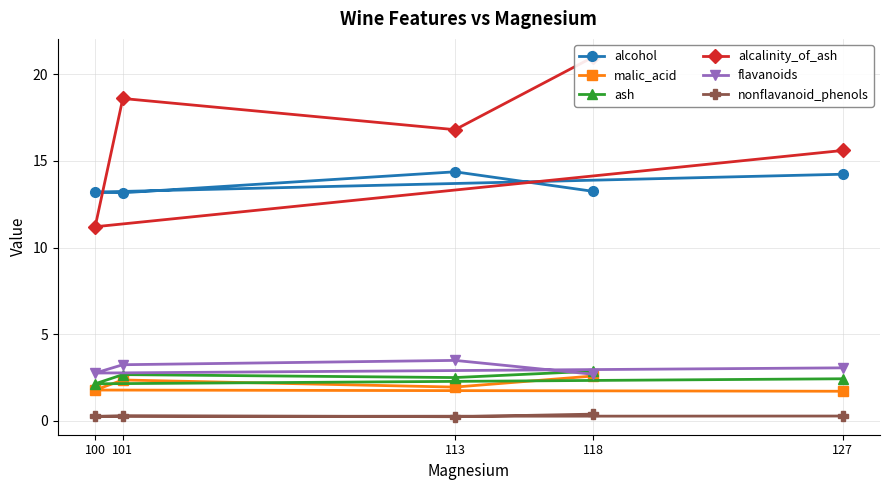

What is the value of the malic_acid point at the 1st from the left?

1.8